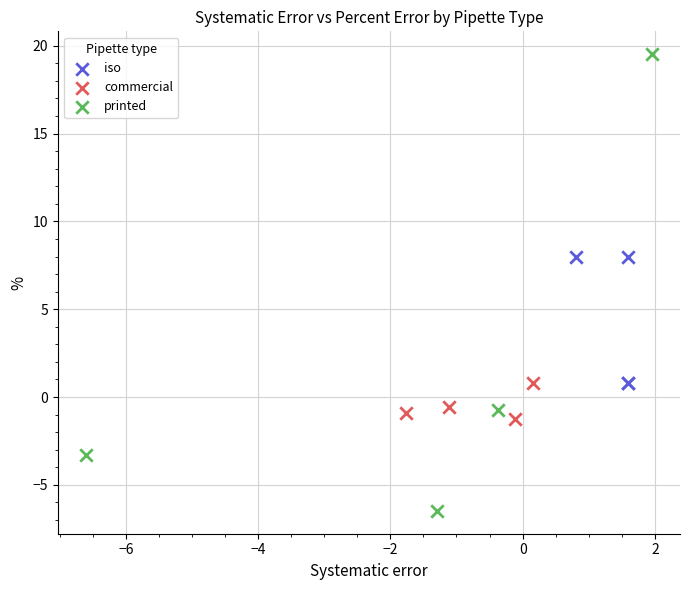

Which series contains the highest Y value?

printed